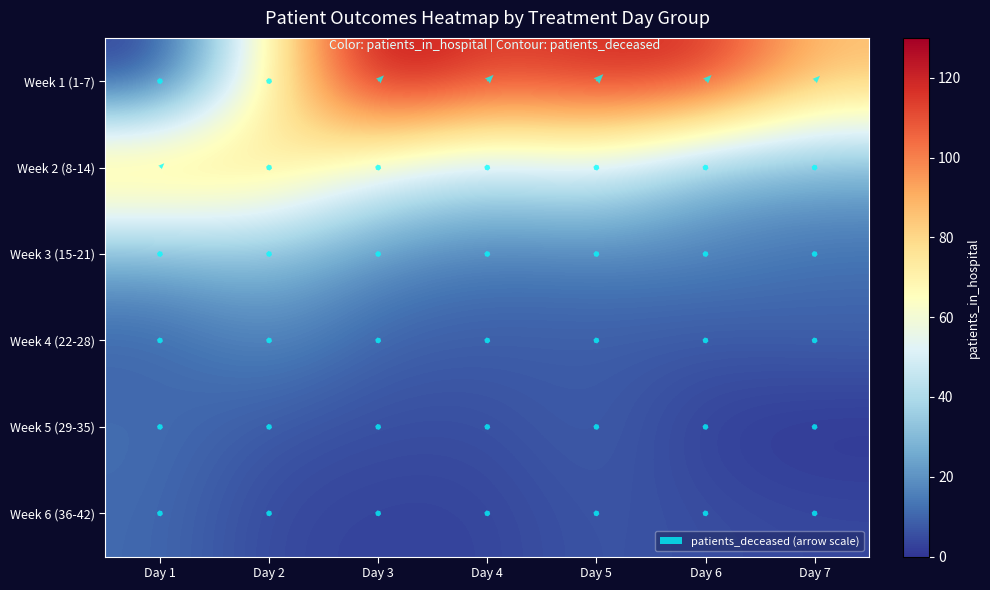

Which series has the widest spread of values?

1-7